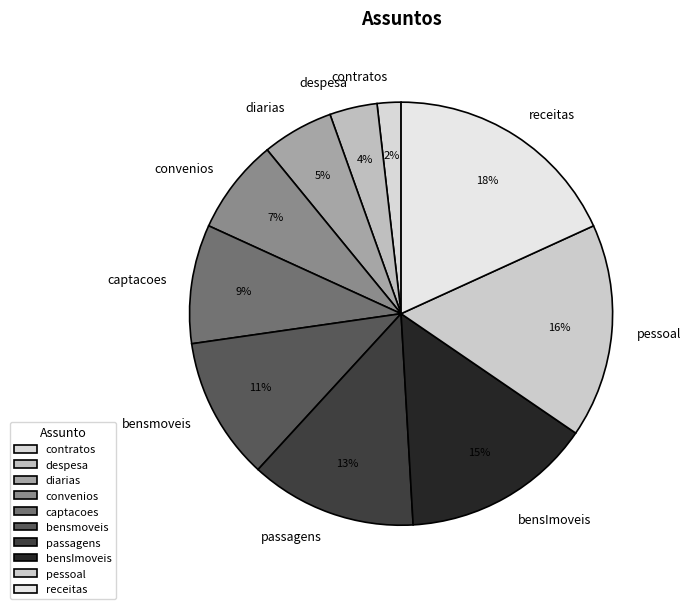

True or false: diarias accounts for 5% of the total.

True